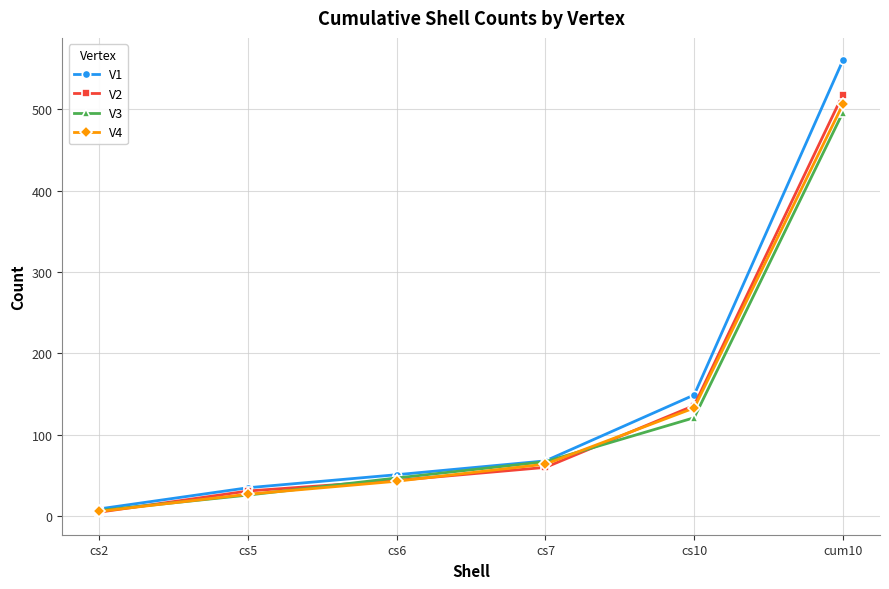

Which series changed the most between cs5 and cs7?

V3